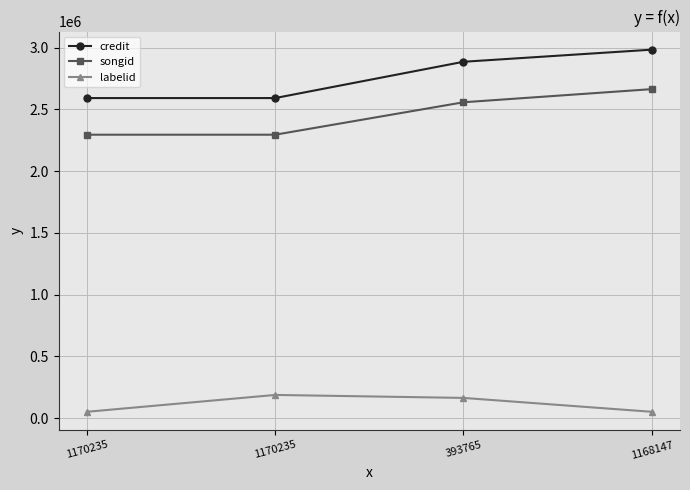

True or false: credit and labelid cross at least once.

False